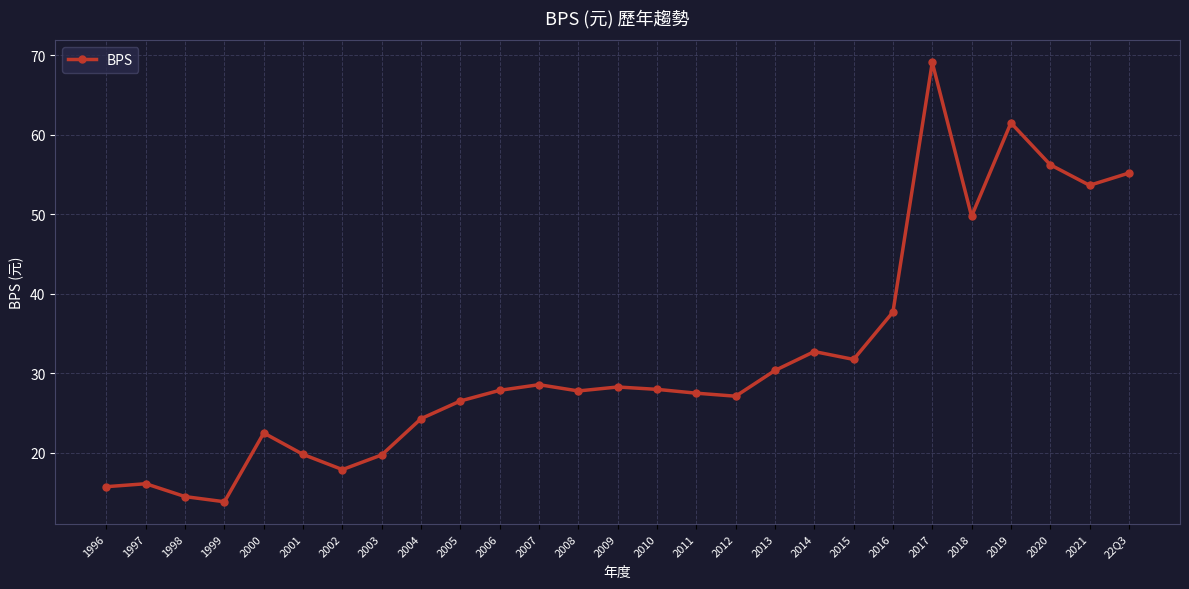

What is the difference between the values at 2004 and 1999?

10.5